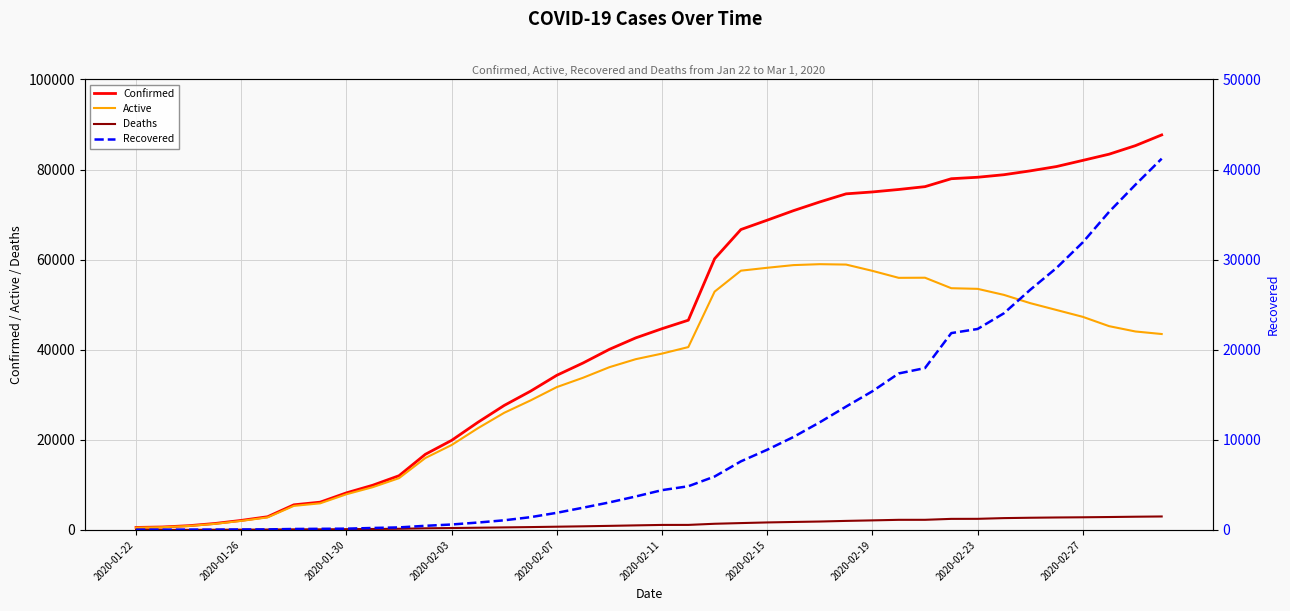

How many data points in Deaths are above 1113?

19